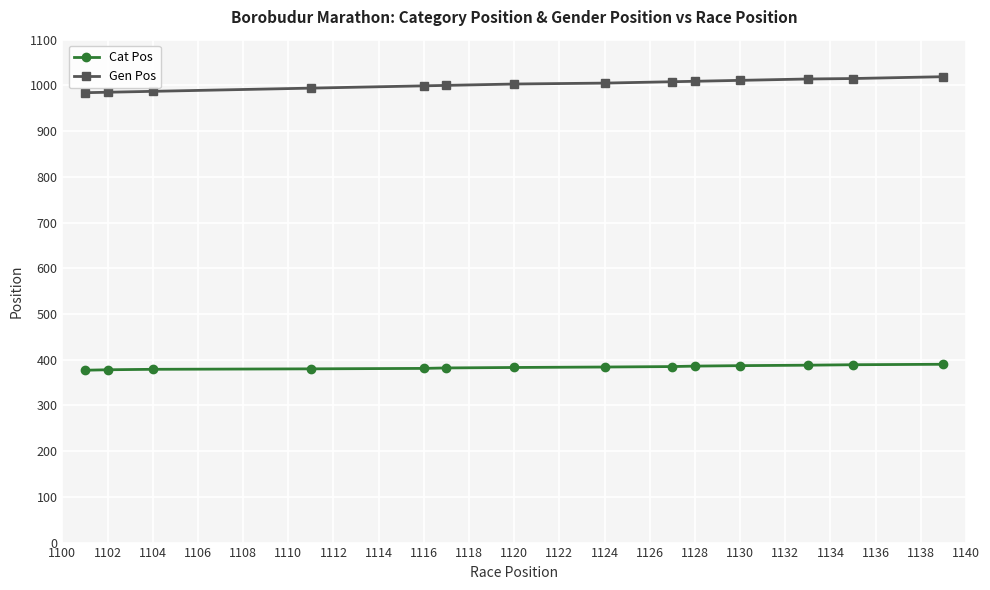

What is the difference between the maximum and minimum values in the Cat Pos series?

13